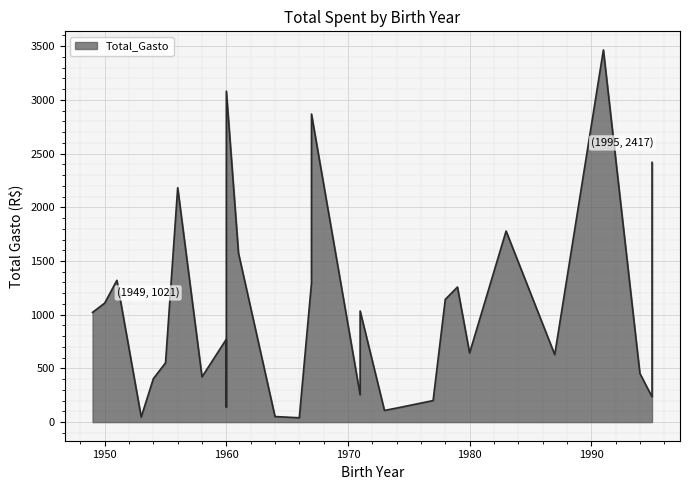

Where is the data nearest to the value 1752?

1983